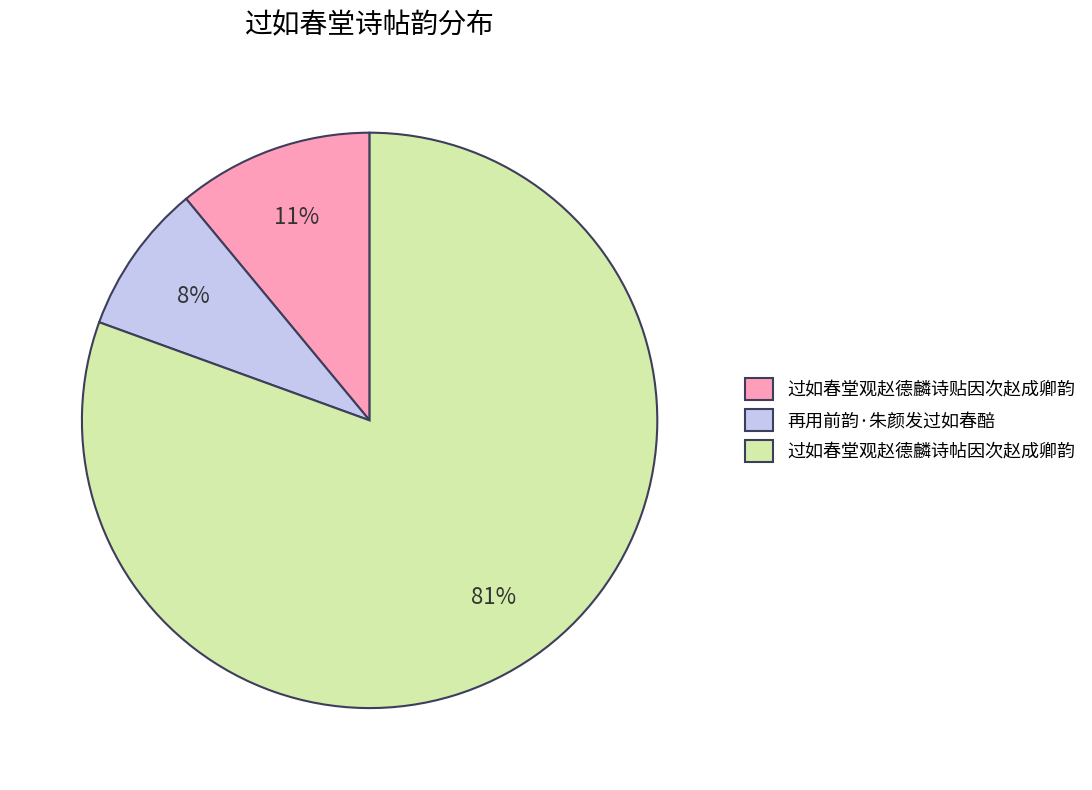

Which has a higher value, 再用前韵·朱颜发过如春醅 or 过如春堂观赵德麟诗帖因次赵成卿韵?

过如春堂观赵德麟诗帖因次赵成卿韵